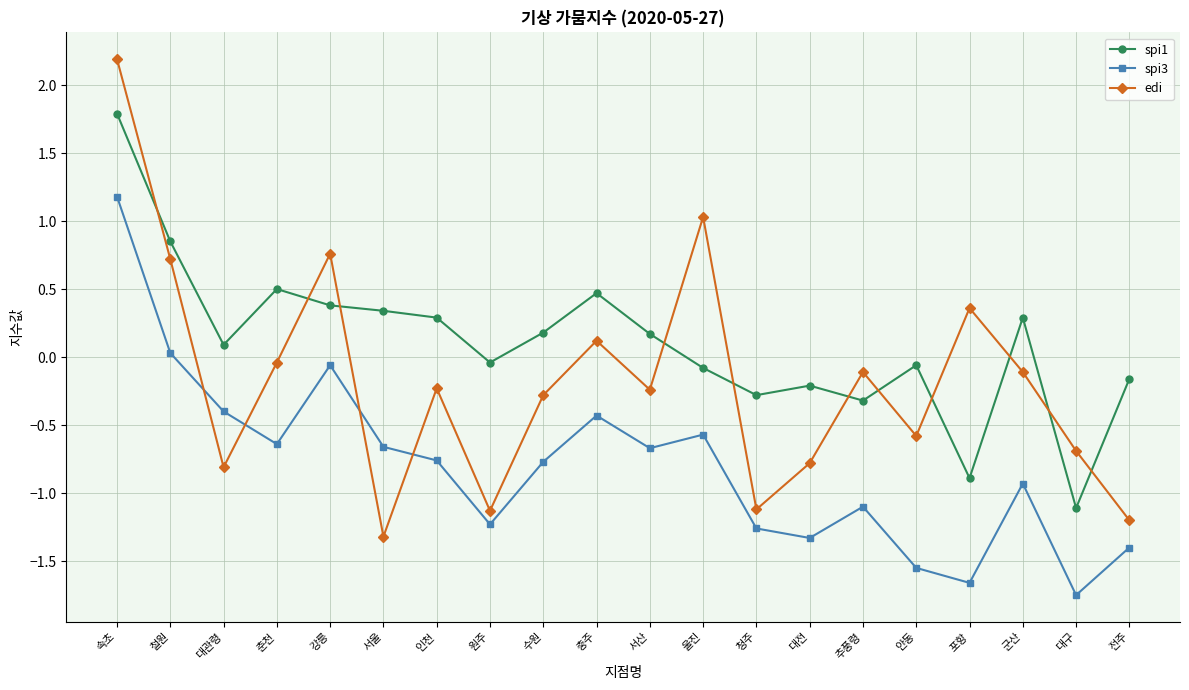

What is the difference between the highest and lowest values at 서울?

1.7